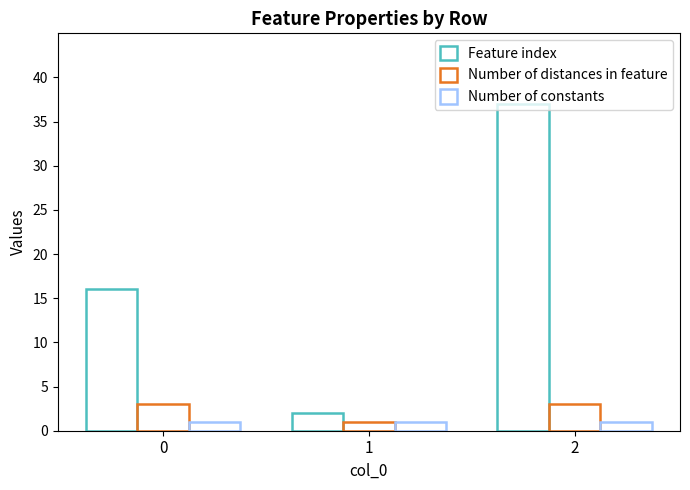

How many categories are shown in the chart?

3